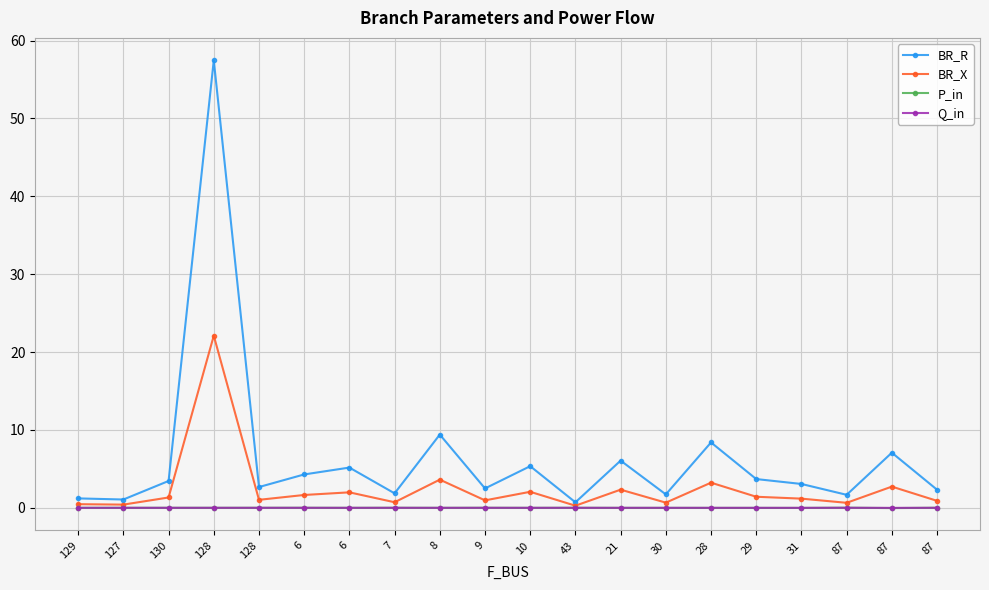

How many categories are shown in the chart?

20